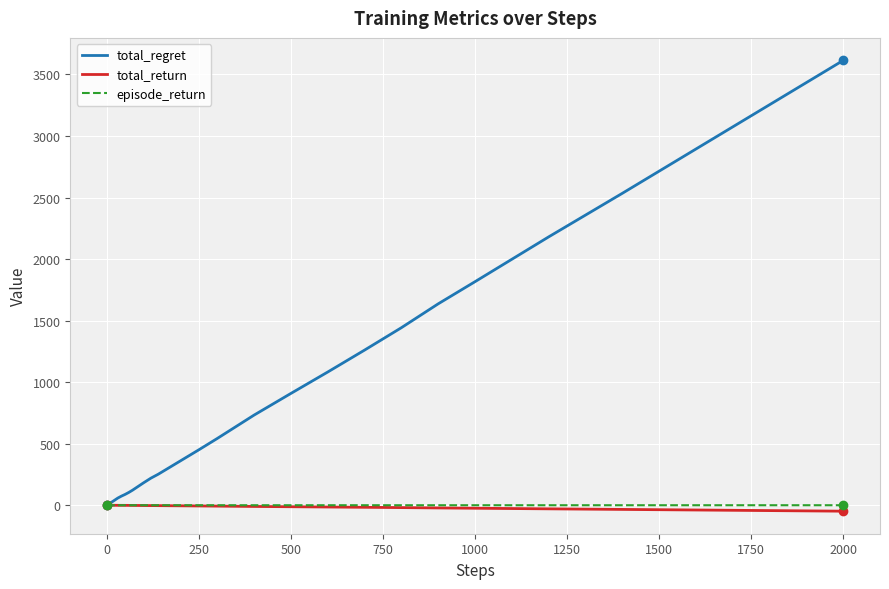

What is the maximum value shown in the chart?

3614.0